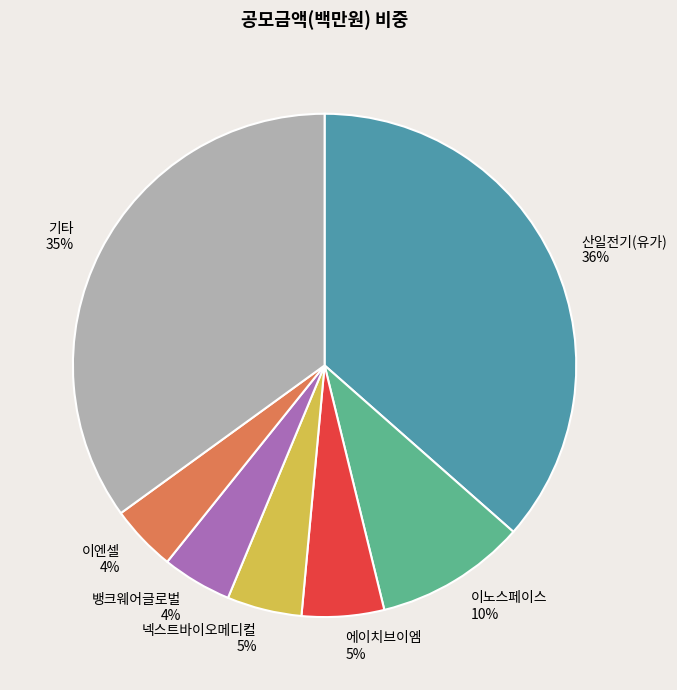

How many slices are in this pie chart?

7